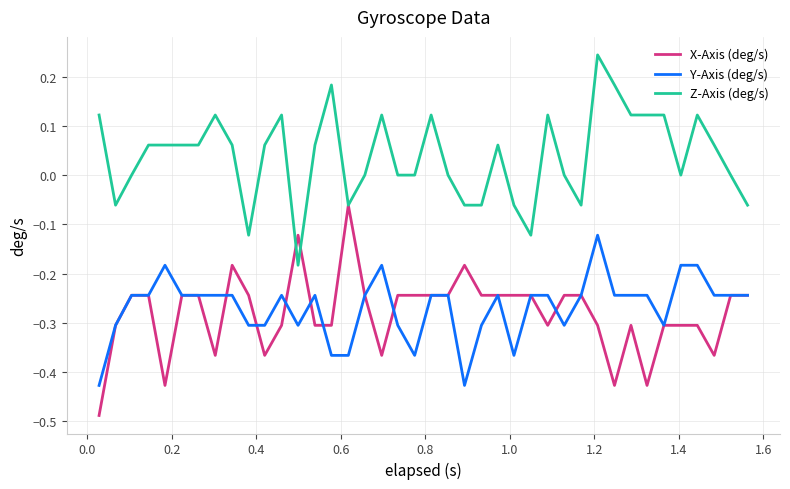

True or false: Y-Axis (deg/s) and Z-Axis (deg/s) intersect in this chart.

False